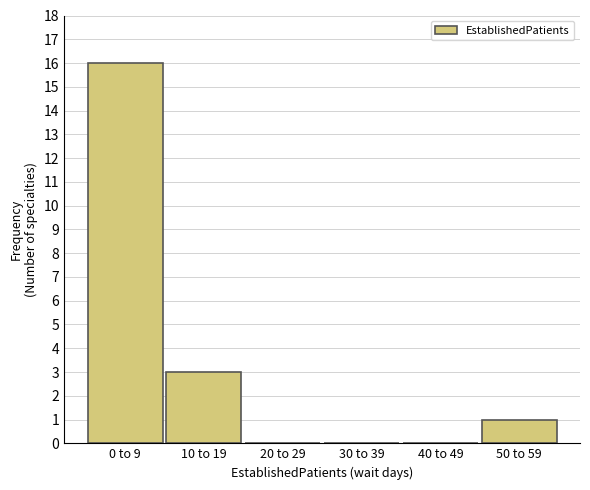

Reading left to right, what are all the values shown in this chart?

0 to 9=16	10 to 19=3	20 to 29=0	30 to 39=0	40 to 49=0	50 to 59=1